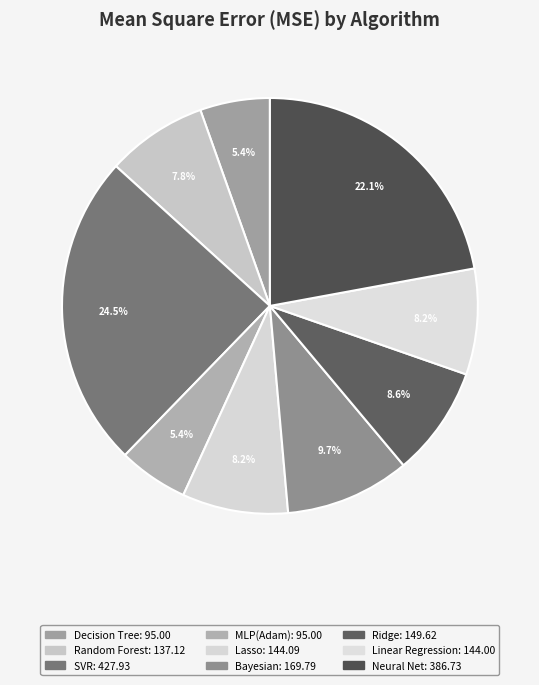

Count the number of slices in the pie.

9